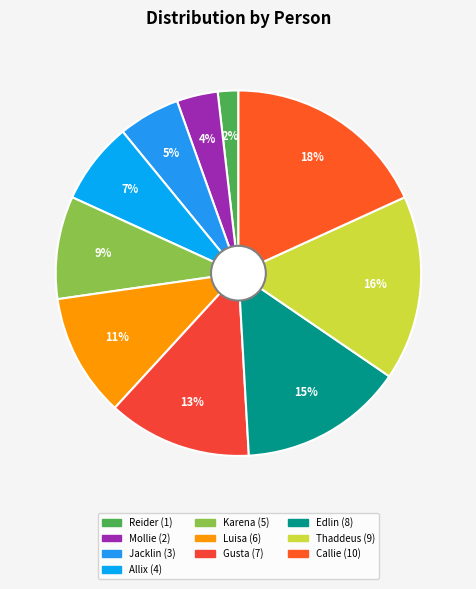

What is the total percentage of Reider and Callie?

20.0%